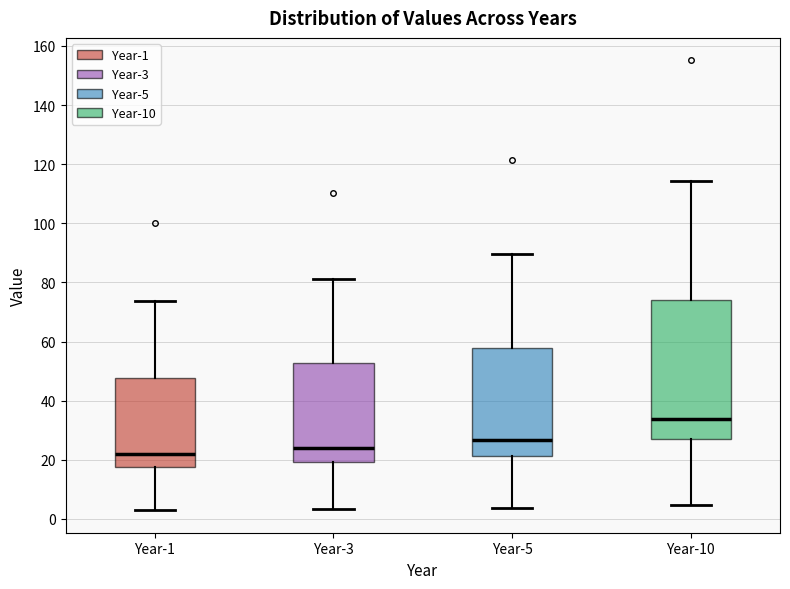

Reading left to right, transcribe this box plot: for each box, give where its median line is, the range the box spans, and where its two whiskers end, as read against the y-axis. The values are not printed on the chart, so give them approximately, as read against the axis.

Year-1: median 22, box 18 to 48, whiskers 2 to 74
Year-3: median 24, box 20 to 52, whiskers 4 to 82
Year-5: median 26, box 22 to 58, whiskers 4 to 90
Year-10: median 34, box 28 to 74, whiskers 4 to 114